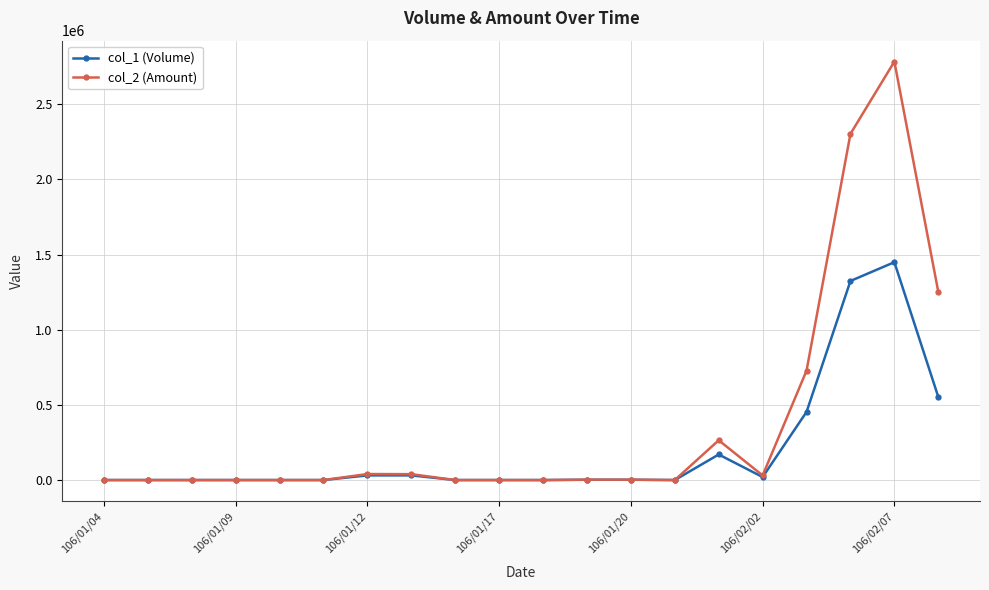

Which series has the largest total across all categories?

col_2 (Amount)